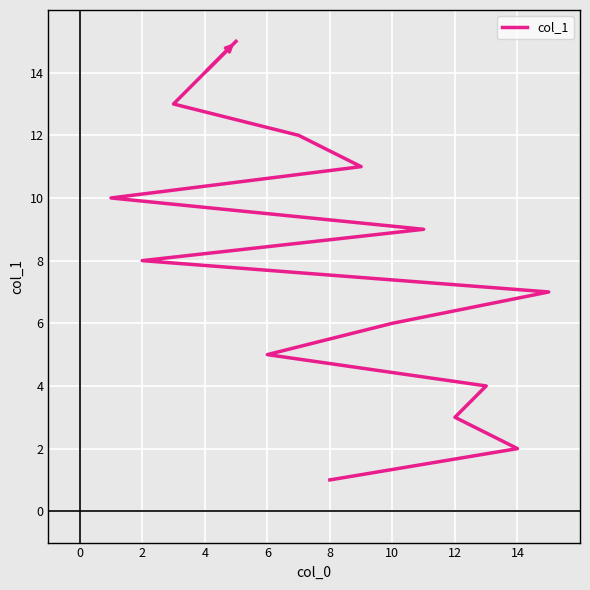

How many distinct data groups are displayed?

1